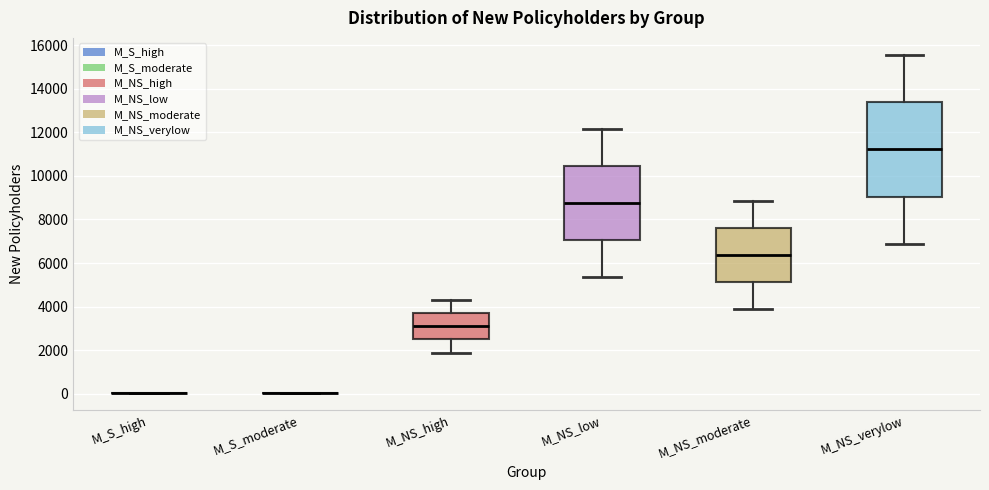

Which box is the tallest, from its lower edge to its upper edge?

M_NS_verylow